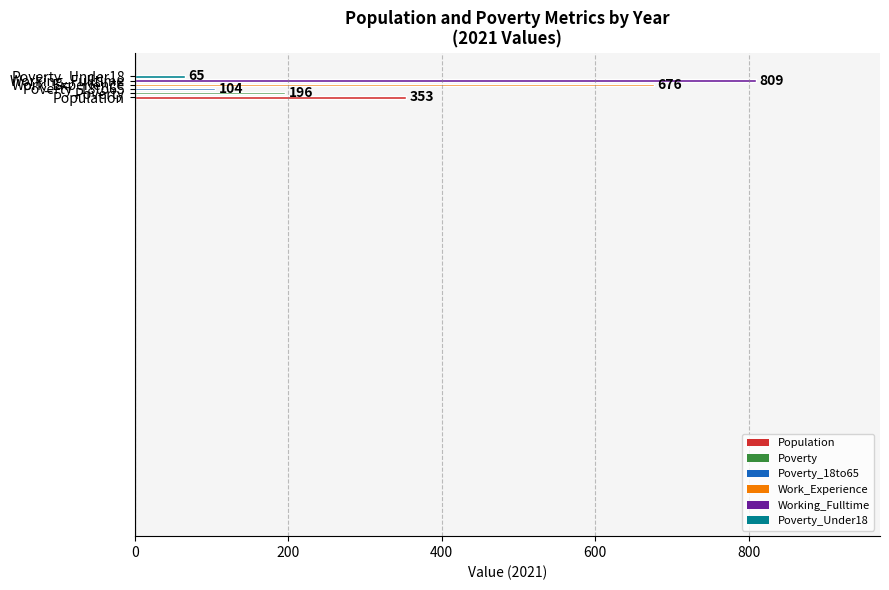

Are the bars horizontal?

Yes